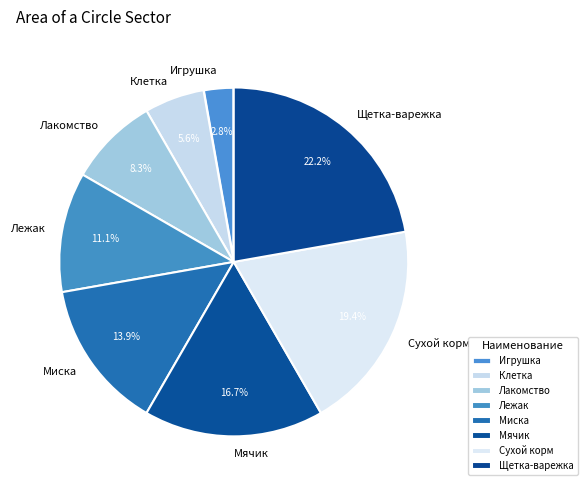

What is the largest slice in the pie chart?

Щетка-варежка